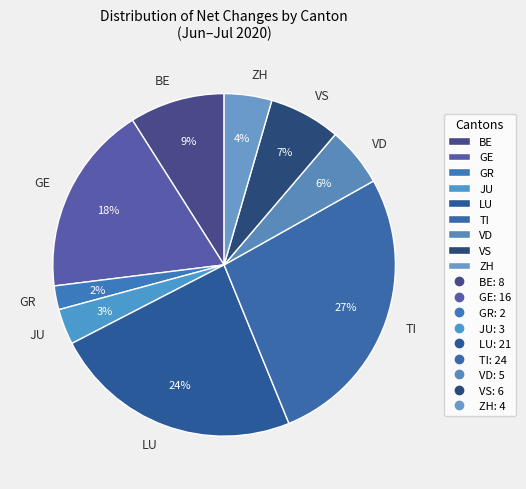

True or false: ZH accounts for 19% of the total.

False